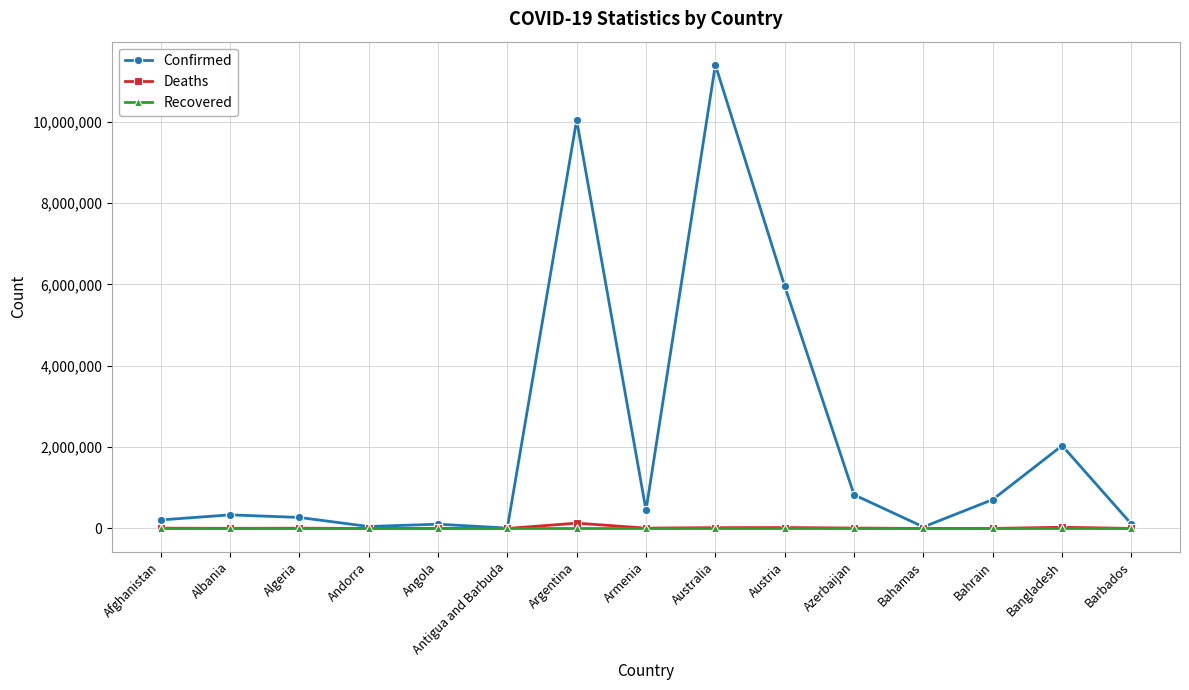

Is the value of Recovered at Andorra greater than the value of Confirmed at Afghanistan?

No